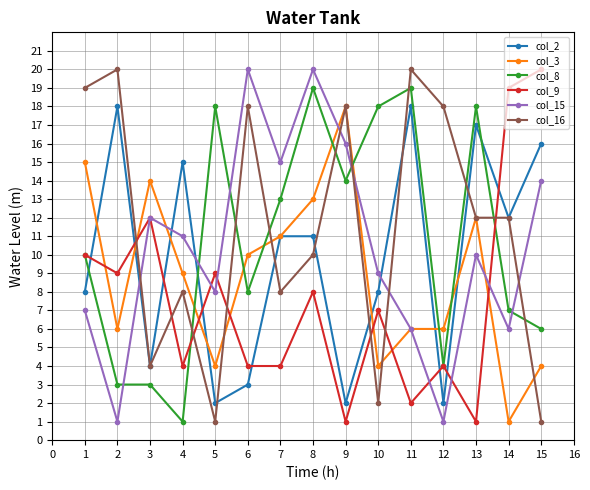

What is the total value across all series at 5?

42